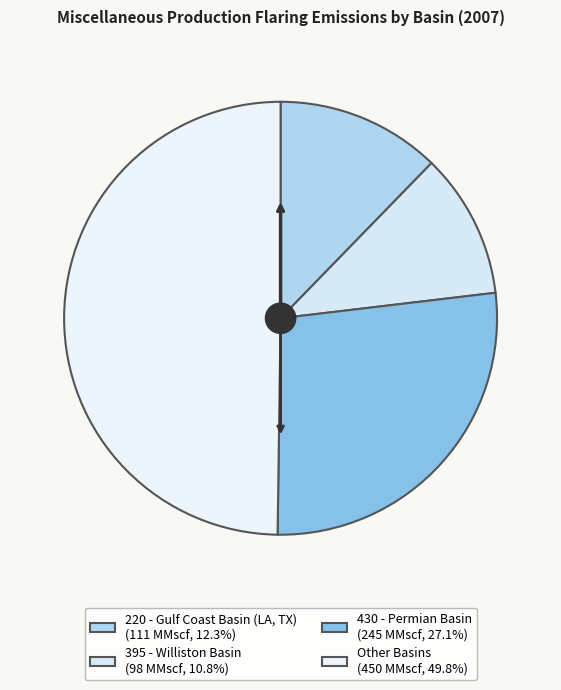

How much of the chart is everything except 395 - Williston Basin?

89.2%